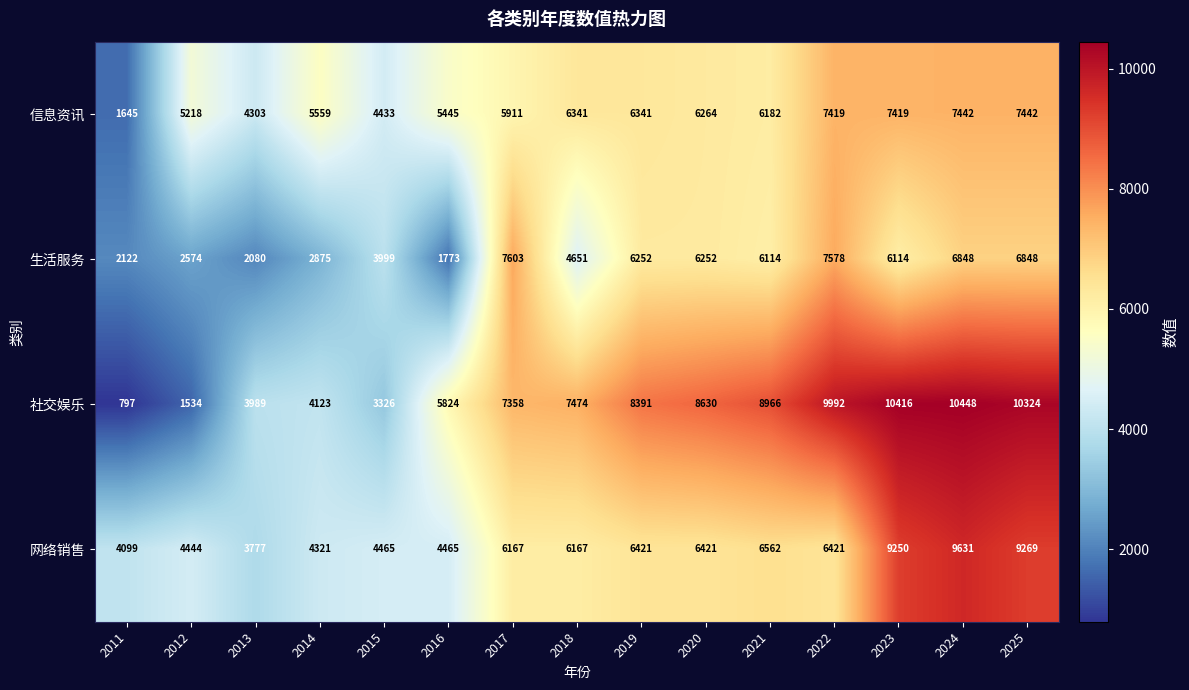

Is it true that 社交娱乐 equals 10416 at 2023?

True